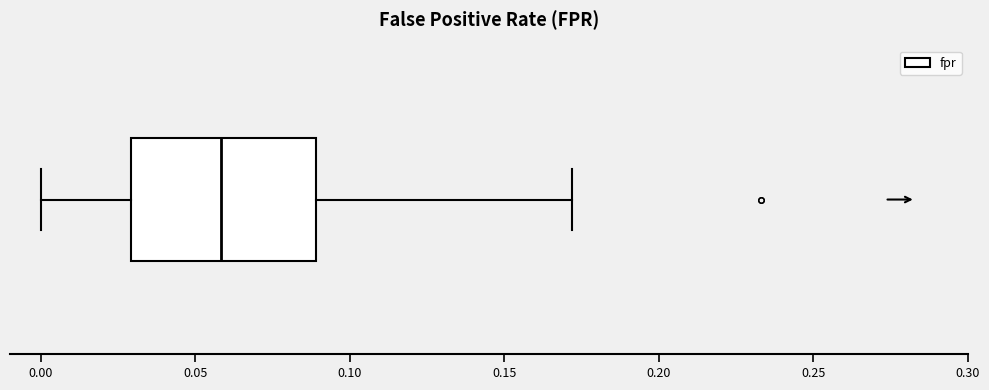

Transcribe this box plot: give where the median line is, the range the box spans, and where the two whiskers end, as read against the x-axis. The values are not printed on the chart, so give them approximately, as read against the axis.

median 0.06, box 0.03 to 0.09, whiskers 0.00 to 0.17